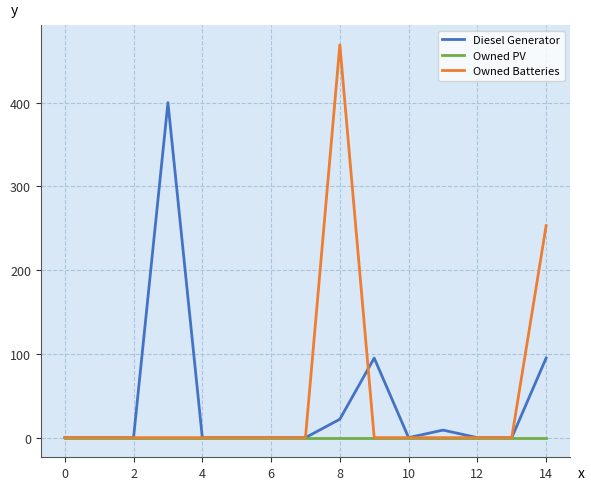

Which series has the widest spread of values?

Owned Batteries